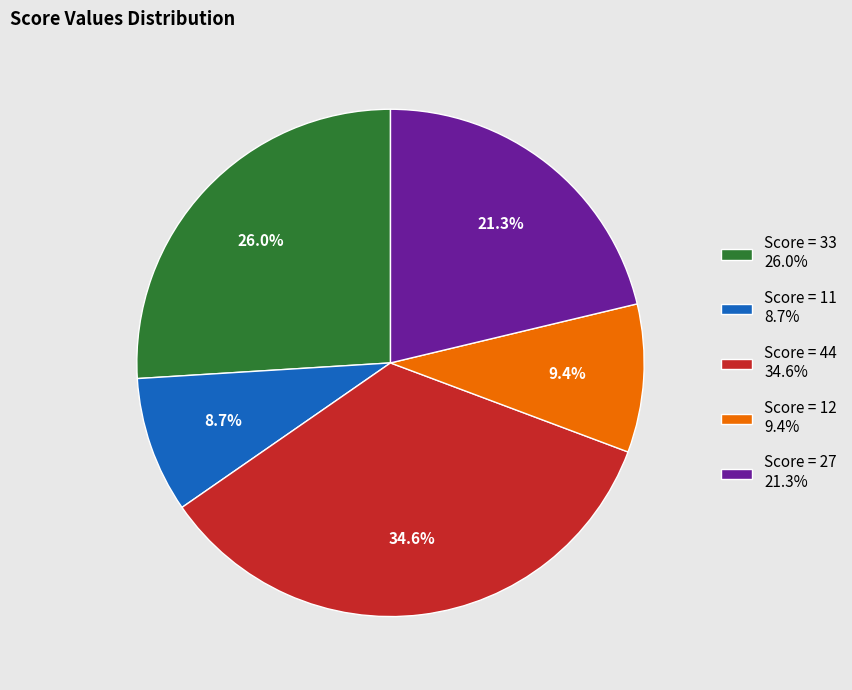

Is Score = 44 34.6% the majority of the pie?

No